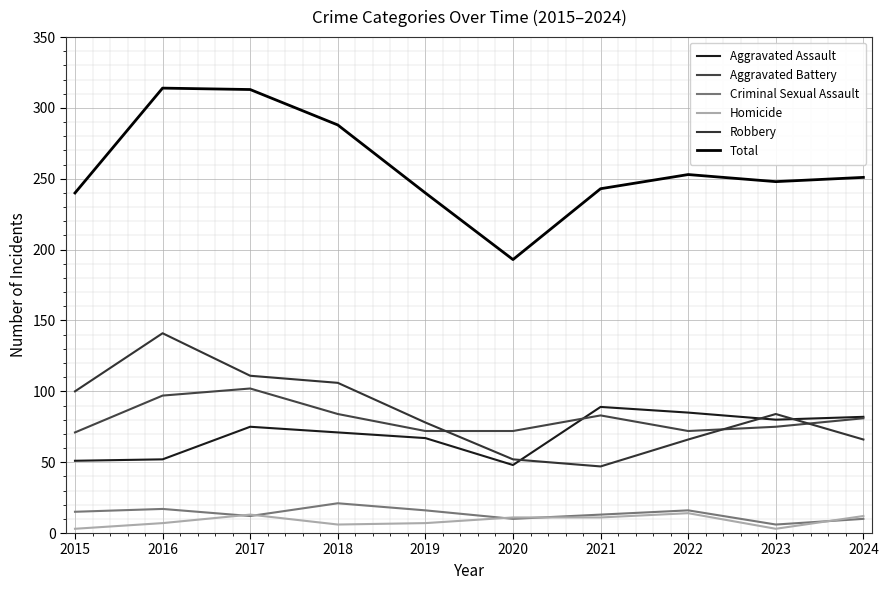

Where do Aggravated Battery and Aggravated Assault first cross each other?

2020 and 2021